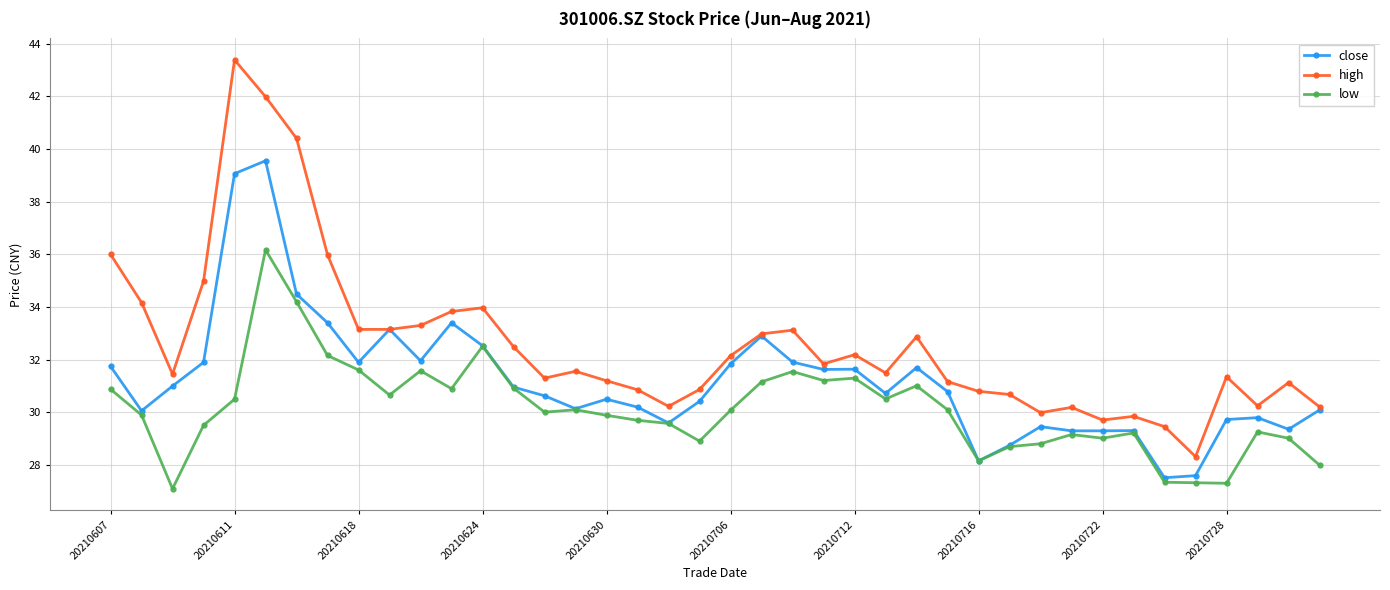

True or false: low and high cross at least once.

False